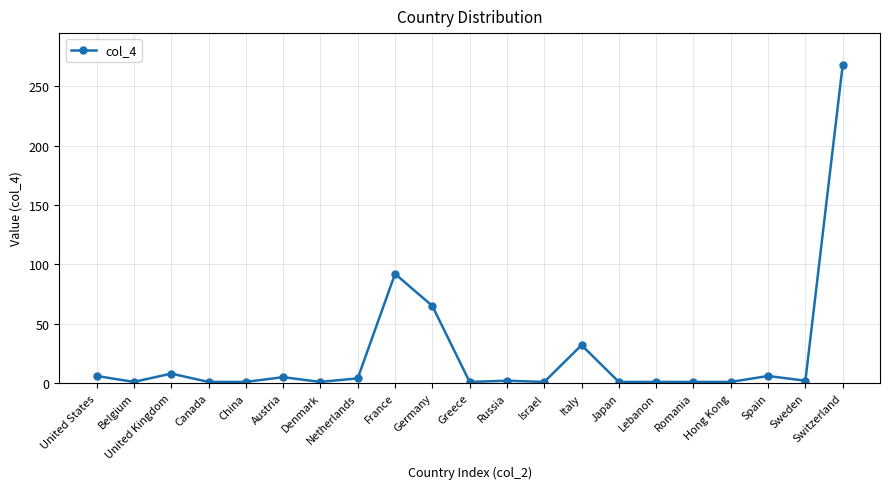

What is the sum of all values?

500